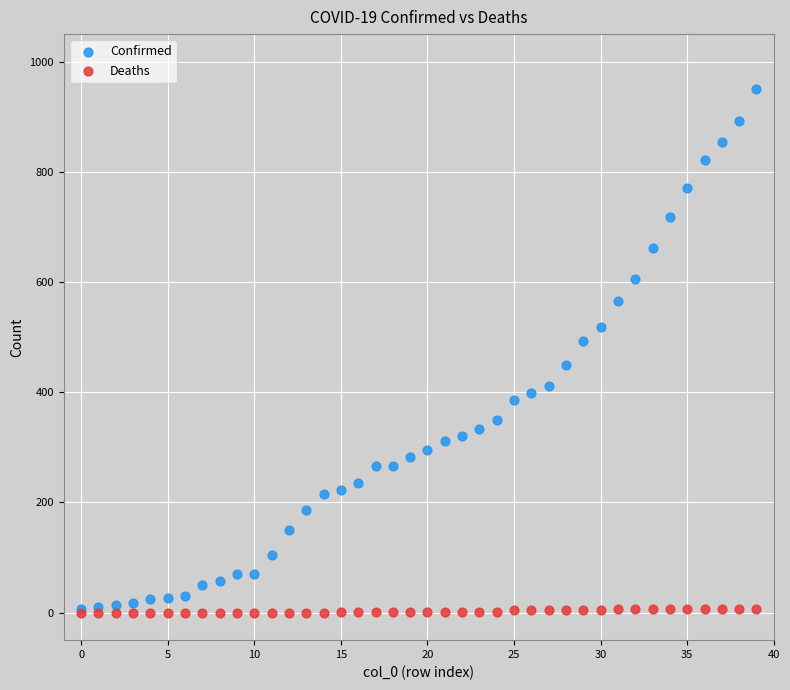

In the Confirmed series, what Y value is closest to 478?

493